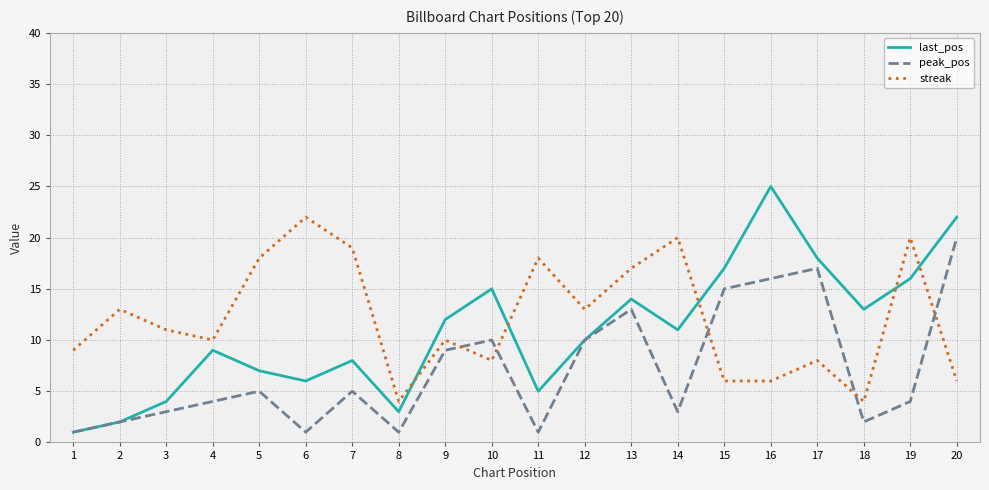

Reading right to left, extract all data points from this chart.

last_pos: 22	16	13	18	25	17	11	14	10	5	15	12	3	8	6	7	9	4	2	1
peak_pos: 20	4	2	17	16	15	3	13	10	1	10	9	1	5	1	5	4	3	2	1
streak: 6	20	4	8	6	6	20	17	13	18	8	10	4	19	22	18	10	11	13	9